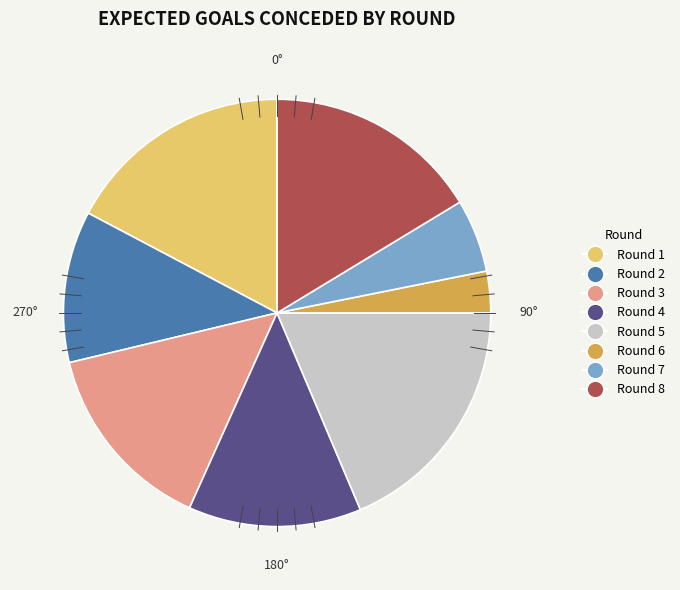

Which has a higher value, Round 7 or Round 2?

Round 2